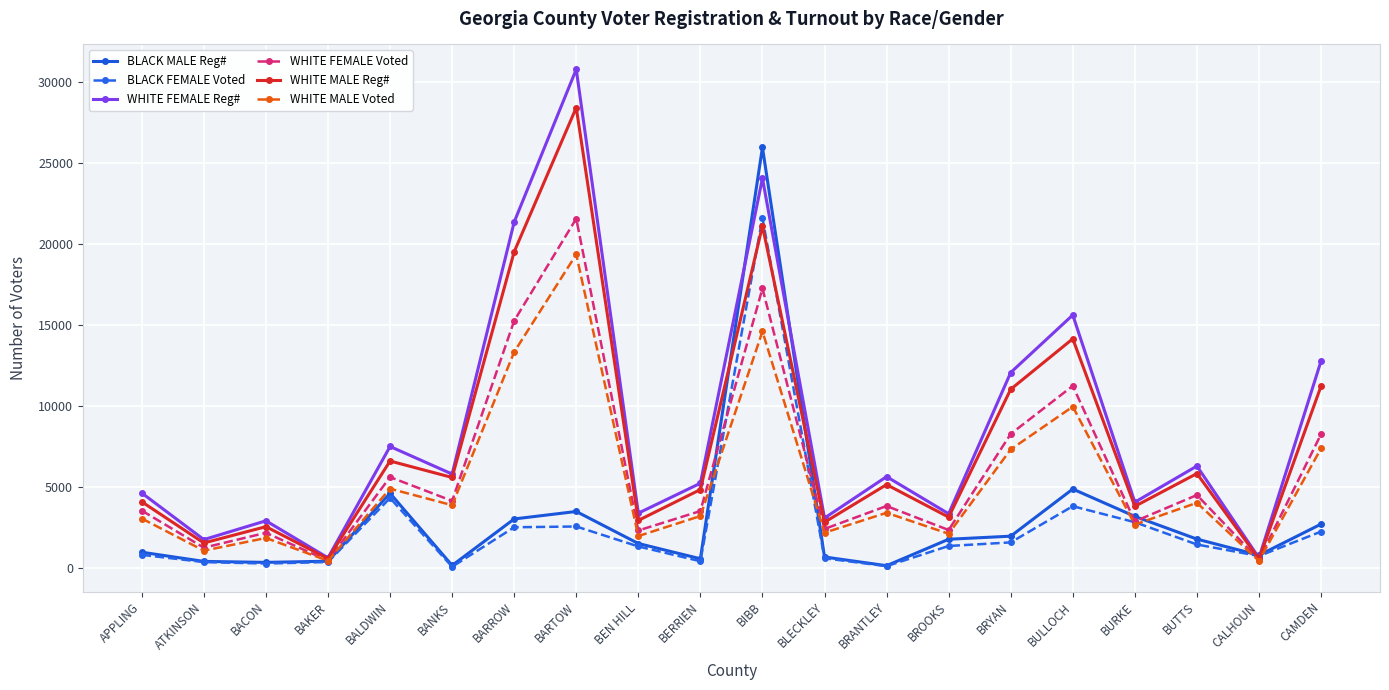

What is the greatest value displayed?

30757